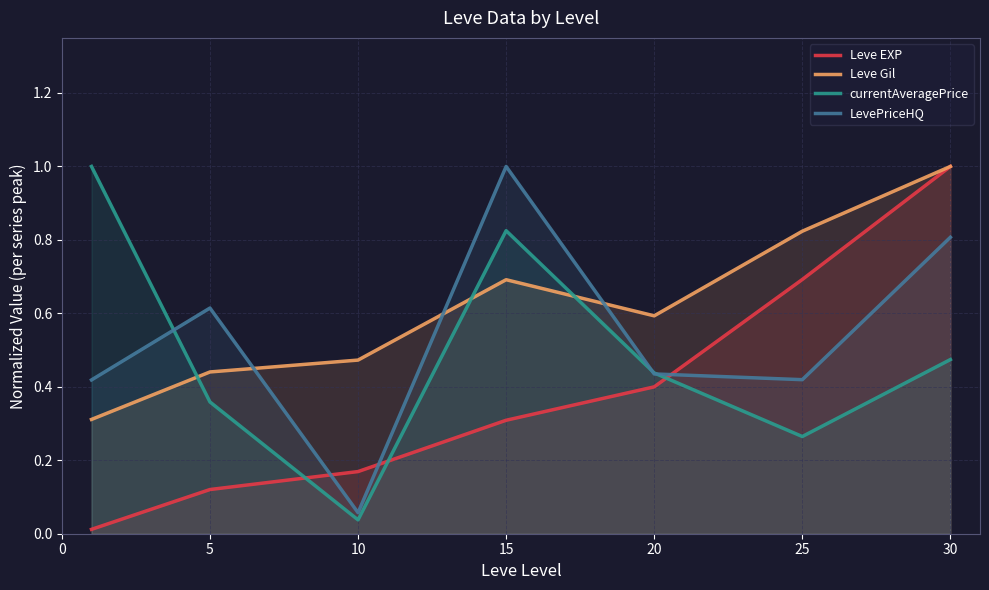

Which category has the highest value in the Leve Gil series?

30